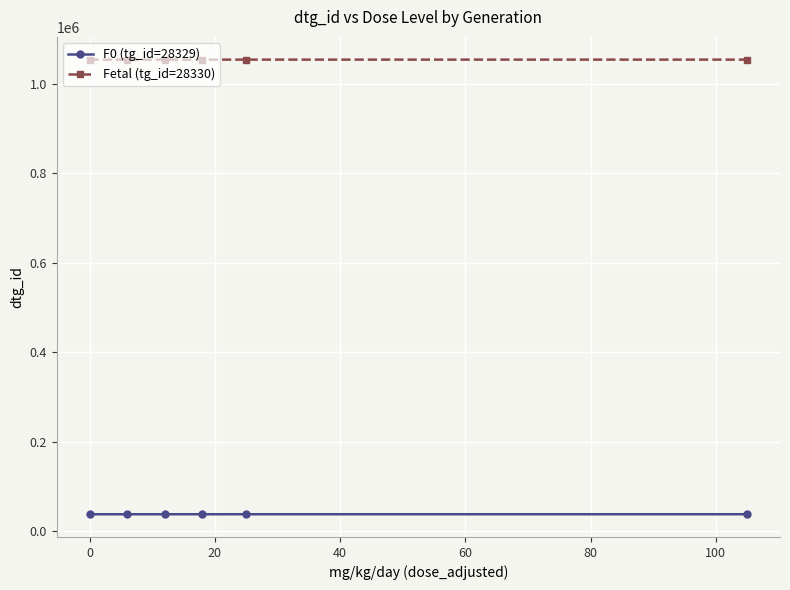

List the series in order of their overall mean, lowest first.

F0 (tg_id=28329), Fetal (tg_id=28330)